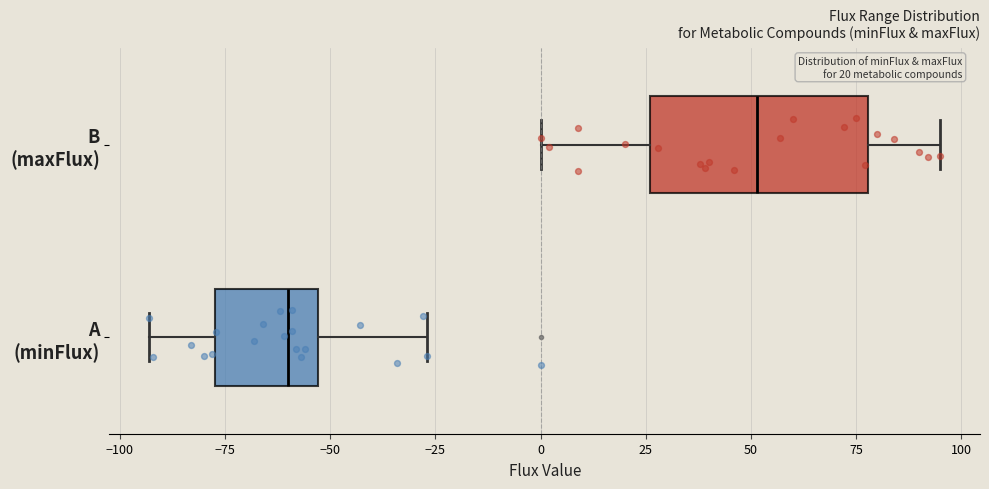

Which box is the widest, from its left edge to its right edge?

B (maxFlux)